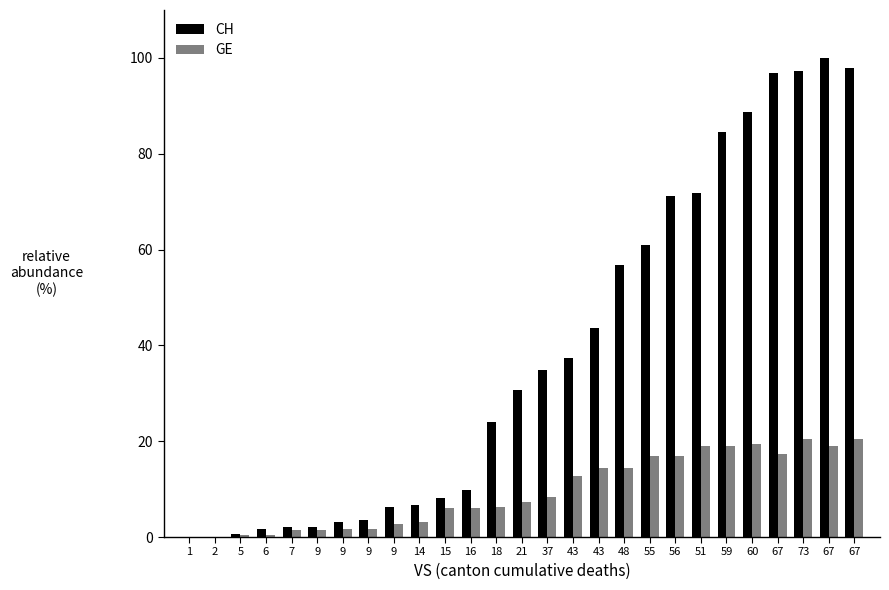

At which label is CH closest to 50?

43